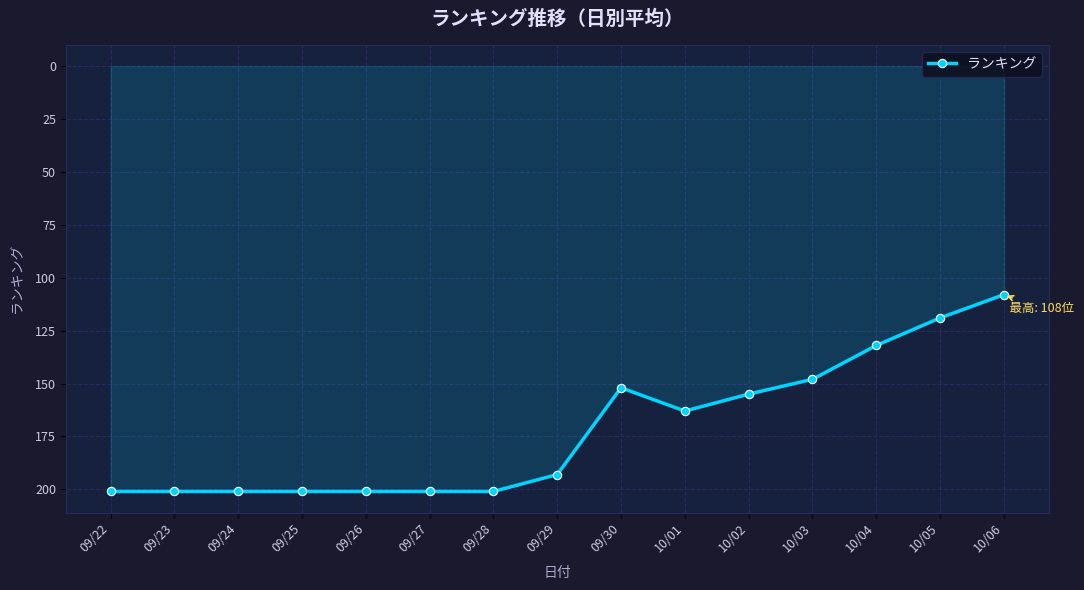

Does the chart have visible grid lines?

Yes